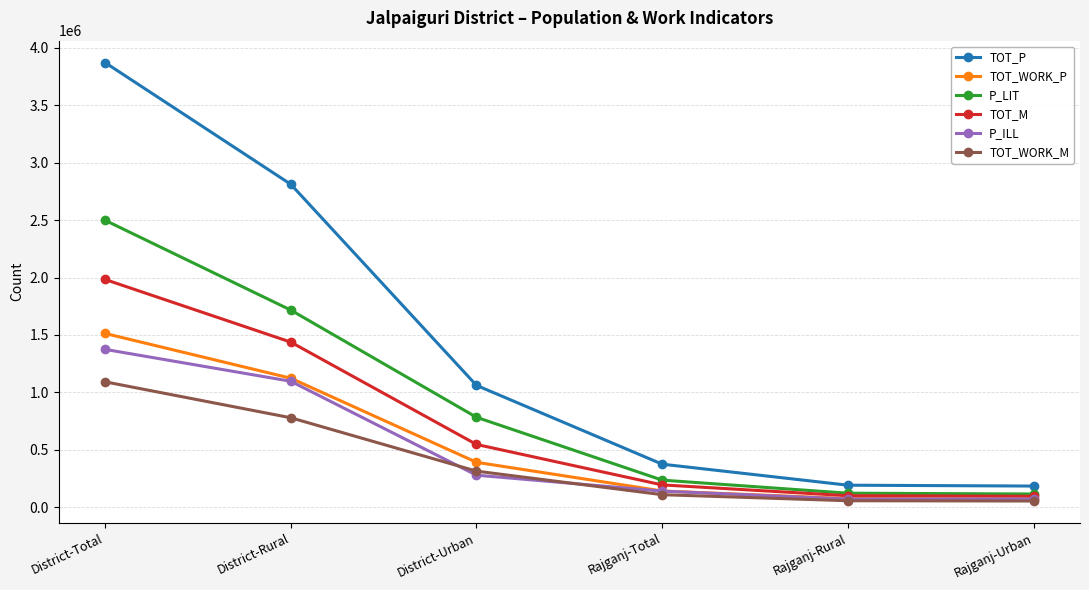

Between Rajganj-Total and Rajganj-Urban, which series saw the biggest shift?

TOT_P